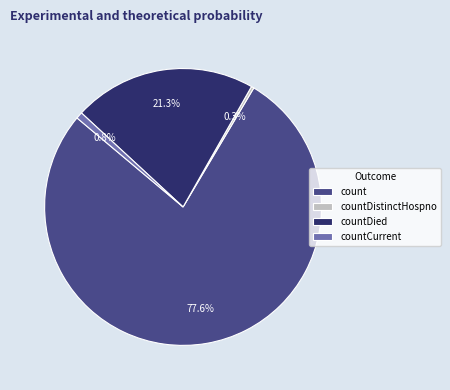

Count the number of slices in the pie.

4